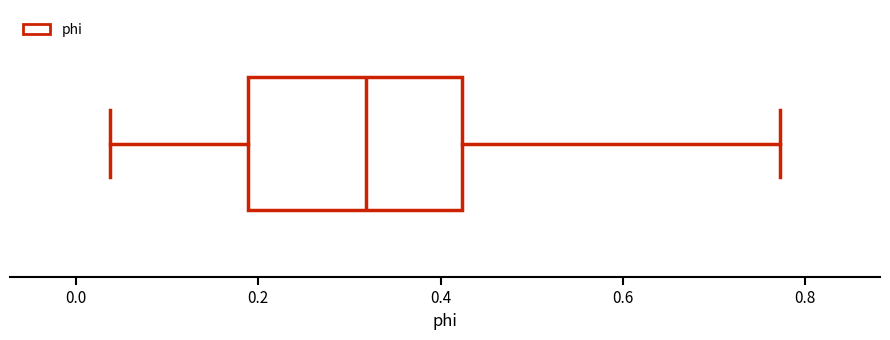

Transcribe this box plot: give where the median line is, the range the box spans, and where the two whiskers end, as read against the x-axis. The values are not printed on the chart, so give them approximately, as read against the axis.

median 0.32, box 0.18 to 0.42, whiskers 0.04 to 0.78